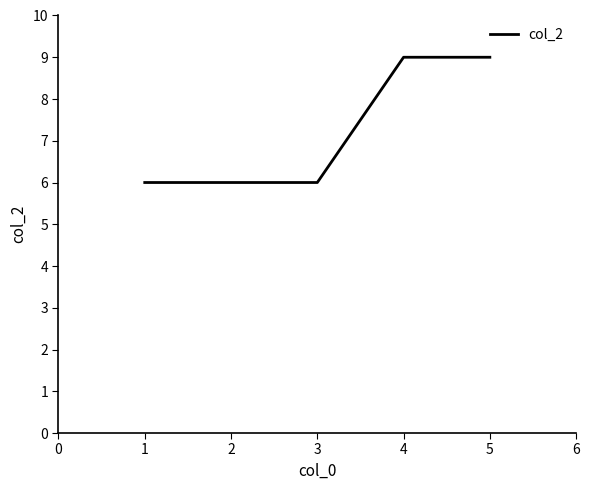

Count the number of data series in this chart.

1